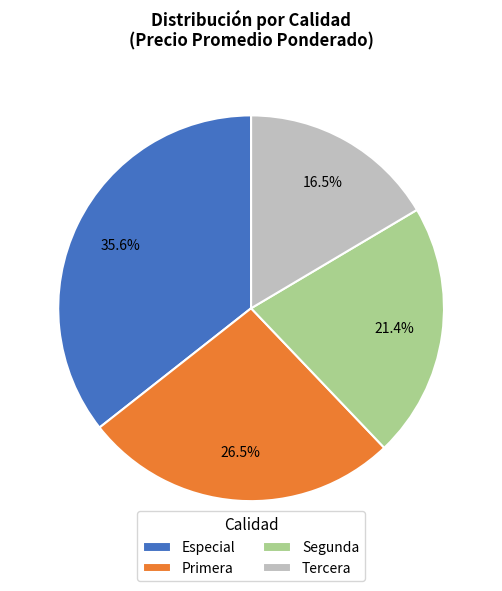

Is it true that Segunda is 8% of the pie?

False